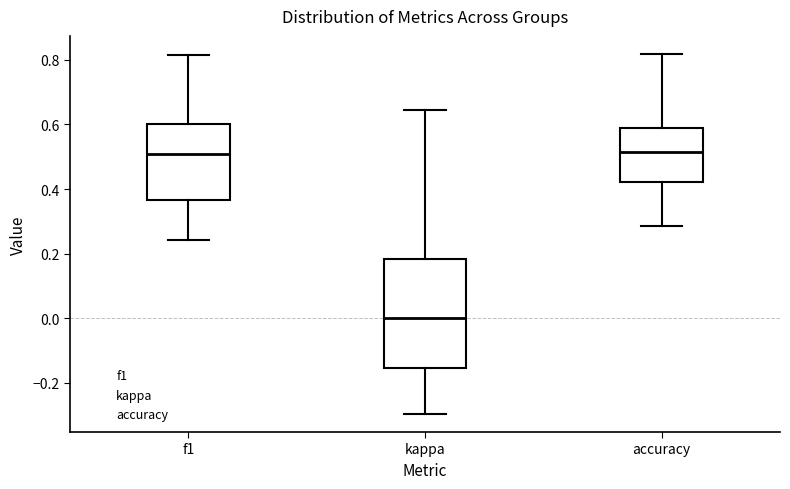

Which box's median line is the lowest?

kappa